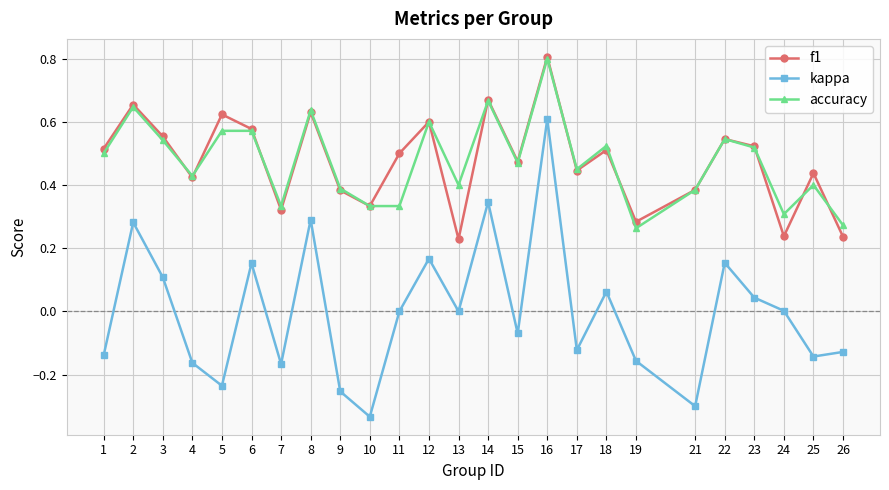

The value of accuracy at 12 is 1.0. True or false?

False